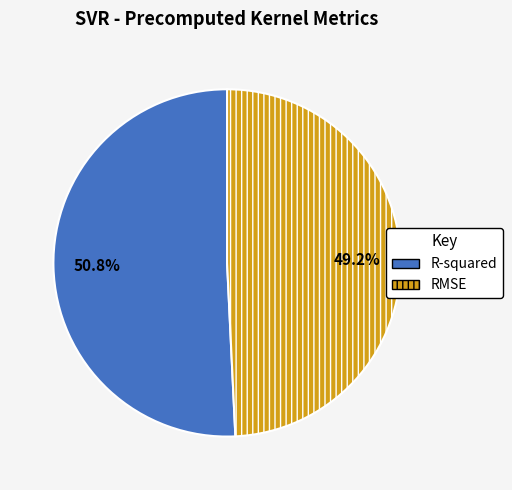

True or false: R-squared accounts for 37% of the total.

False